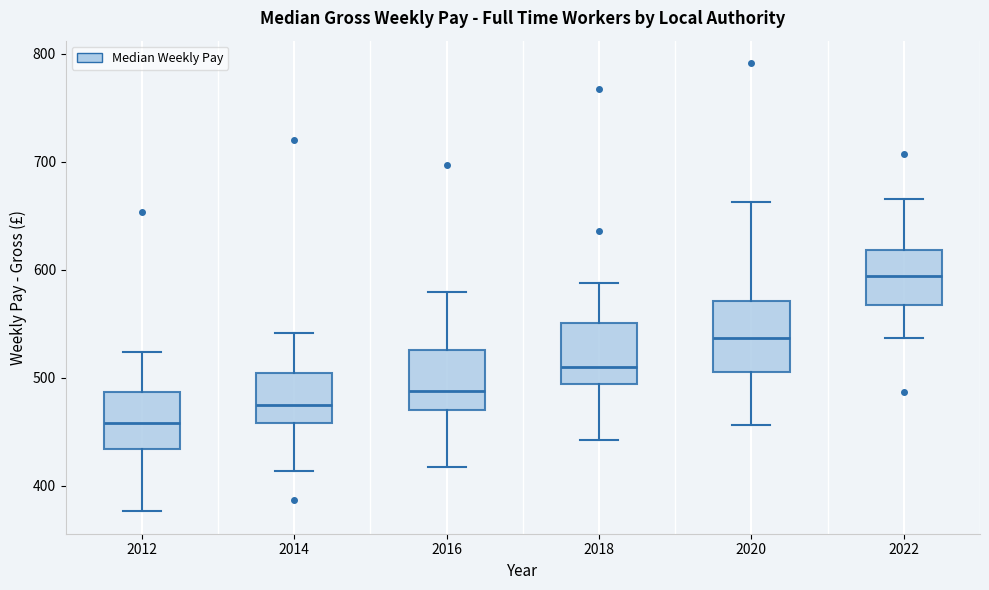

Reading left to right, read every box against the y-axis: the position of its median line, the range the box covers, and the ends of its whiskers. The values are not printed on the chart, so give them approximately, as read against the axis.

2012: median 460, box 430 to 490, whiskers 380 to 520
2014: median 480, box 460 to 500, whiskers 410 to 540
2016: median 490, box 470 to 530, whiskers 420 to 580
2018: median 510, box 490 to 550, whiskers 440 to 590
2020: median 540, box 510 to 570, whiskers 460 to 660
2022: median 590, box 570 to 620, whiskers 540 to 670